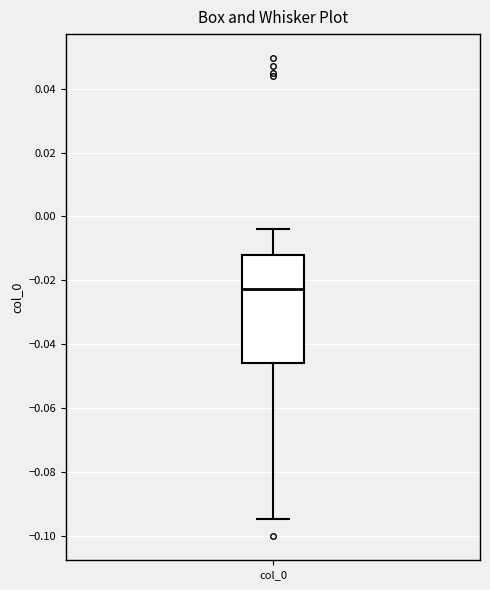

Read this box plot against the y-axis: the position of the median line, the range covered by the box, and the ends of both whiskers. The values are not printed on the chart, so give them approximately, as read against the axis.

median -0.022, box -0.046 to -0.012, whiskers -0.094 to -0.004